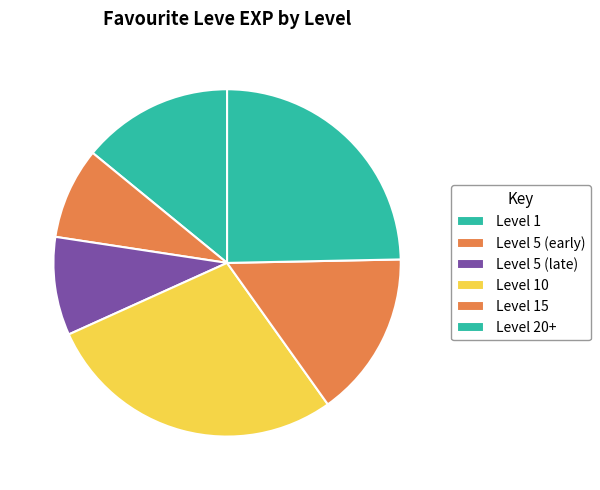

How many slices are in this pie chart?

6